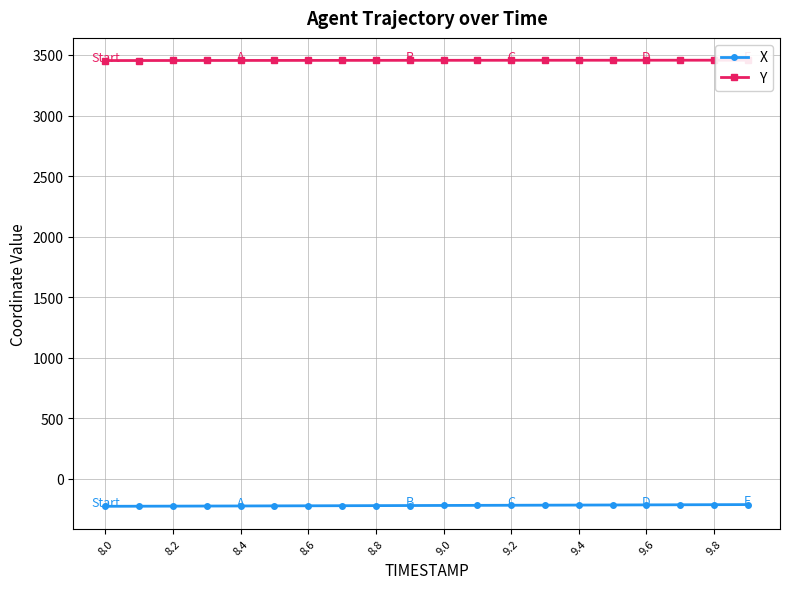

Rank the series by their average value, from lowest to highest.

X, Y